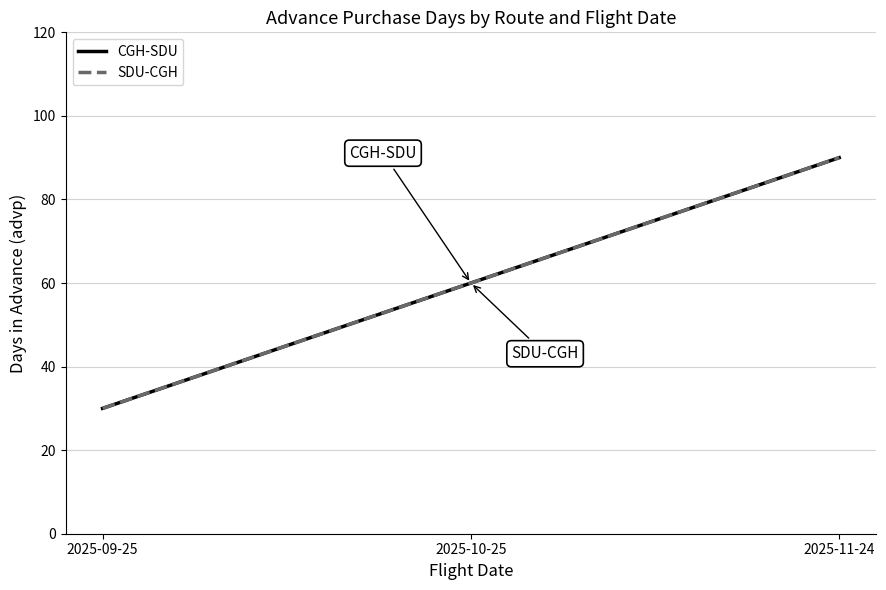

Does the chart display data point markers on the line(s)?

No